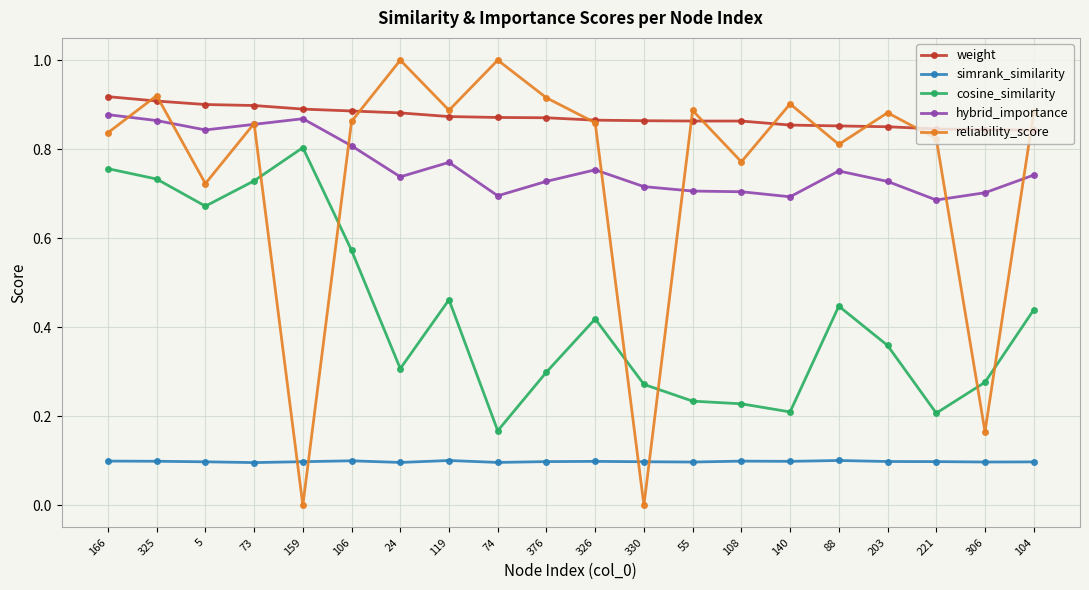

What is the label of the 13th point from the left?

55